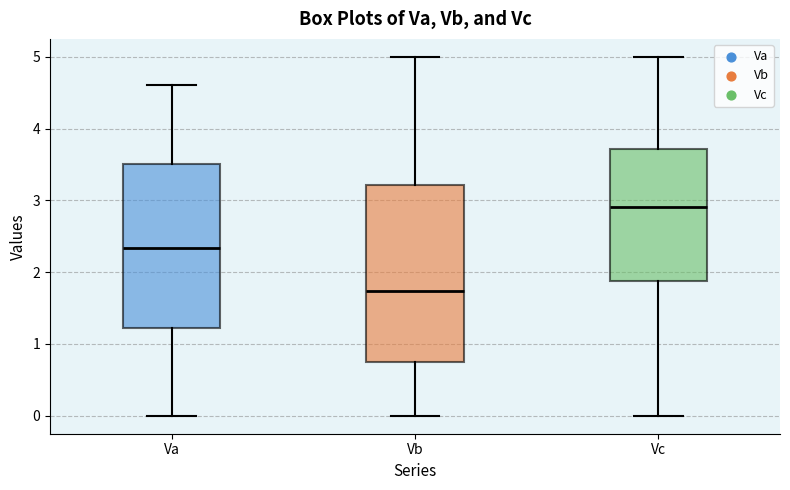

Where does the upper whisker of the box for Vb end on the y-axis? The values are not printed on the chart, so give them approximately, as read against the axis.

5.0